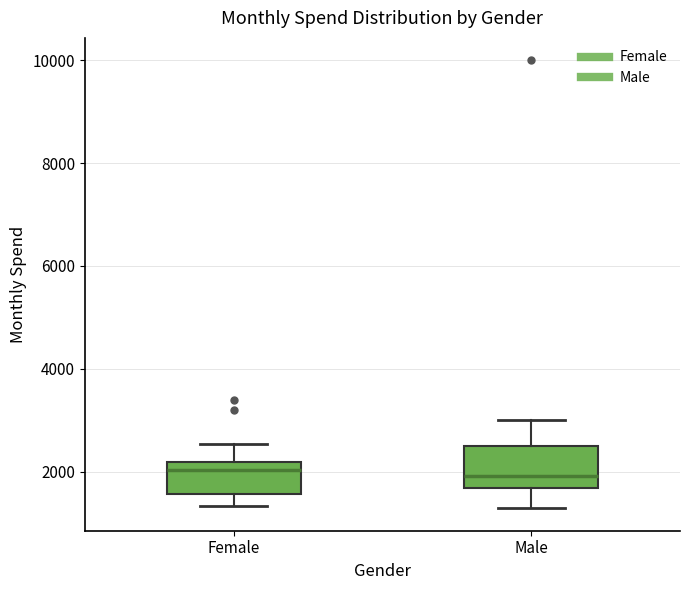

Reading left to right, transcribe this box plot: for each box, give where its median line is, the range the box spans, and where its two whiskers end, as read against the y-axis. The values are not printed on the chart, so give them approximately, as read against the axis.

Female: median 2000, box 1600 to 2200, whiskers 1400 to 2600
Male: median 2000, box 1600 to 2400, whiskers 1200 to 3000